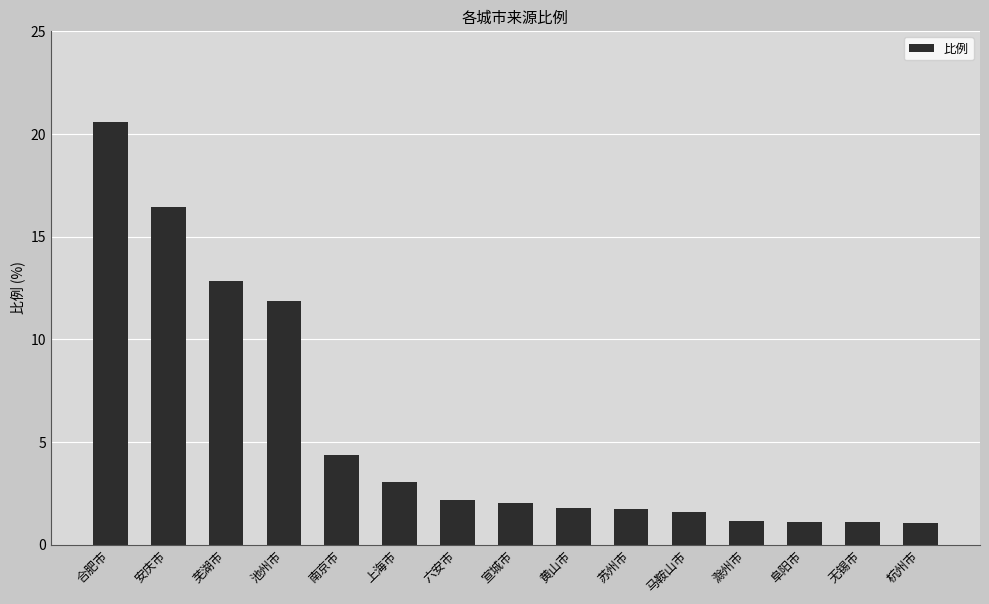

What is the minimum value shown in the chart?

1.0